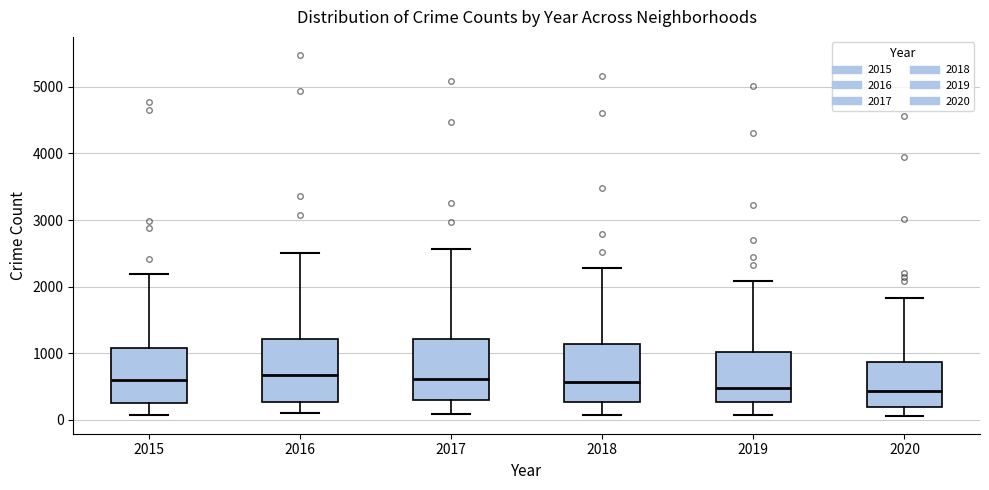

Reading left to right, read every box against the y-axis: the position of its median line, the range the box covers, and the ends of its whiskers. The values are not printed on the chart, so give them approximately, as read against the axis.

2015: median 600, box 300 to 1100, whiskers 100 to 2200
2016: median 700, box 300 to 1200, whiskers 100 to 2500
2017: median 600, box 300 to 1200, whiskers 100 to 2600
2018: median 600, box 300 to 1100, whiskers 100 to 2300
2019: median 500, box 300 to 1000, whiskers 100 to 2100
2020: median 400, box 200 to 900, whiskers 100 to 1800